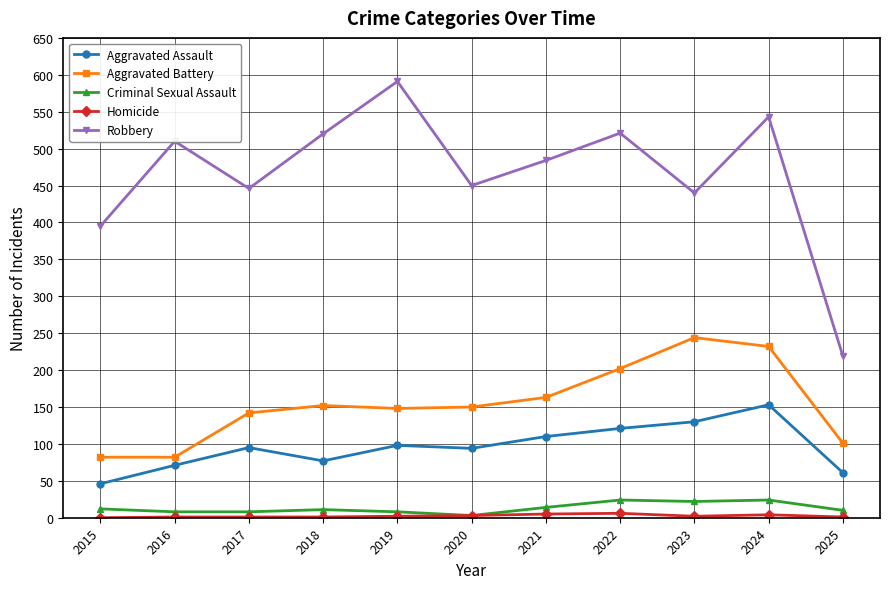

True or false: Robbery has a value of 510 at 2016.

True